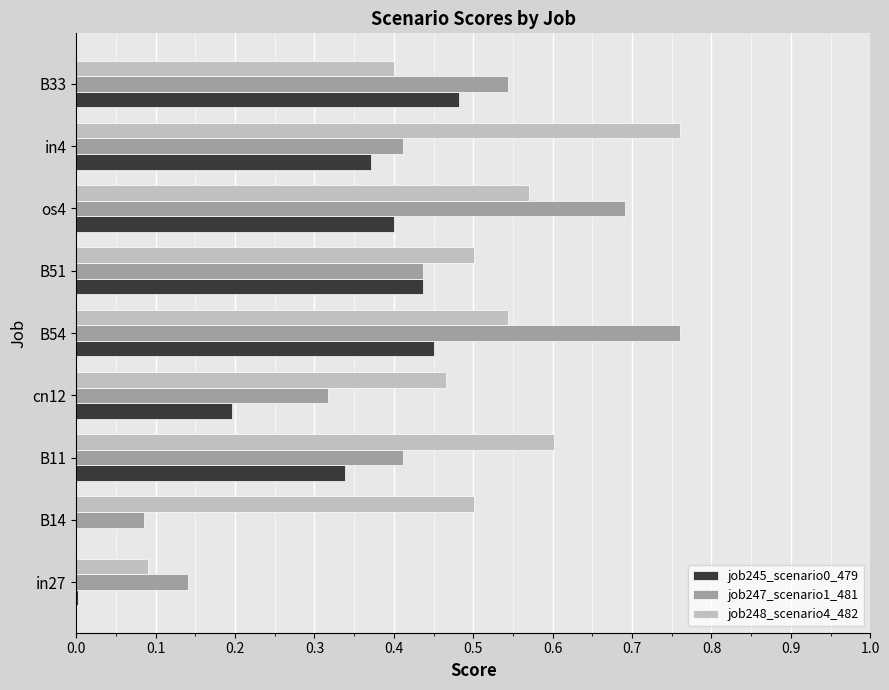

The value of job247_scenario1_481 at B54 is 0.5. True or false?

False